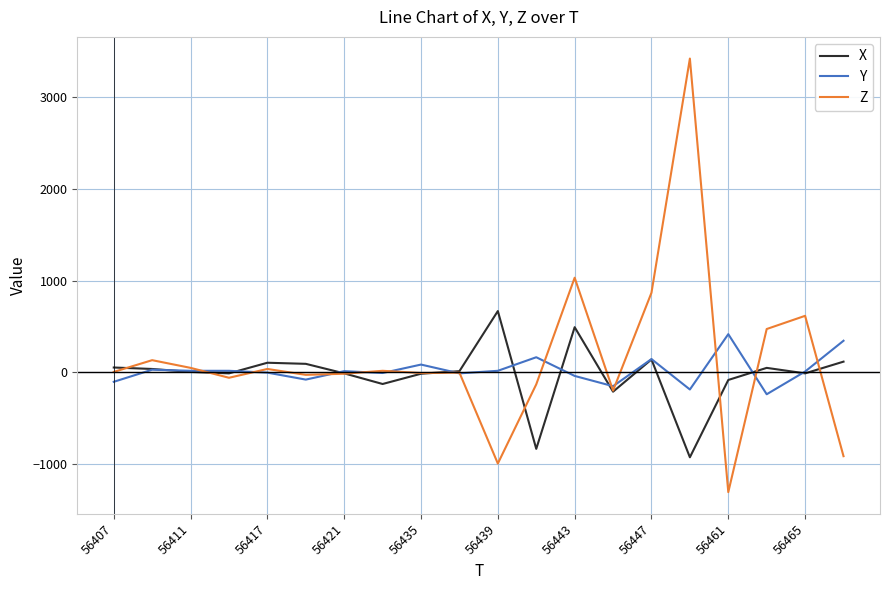

Which series has the largest total across all categories?

Z